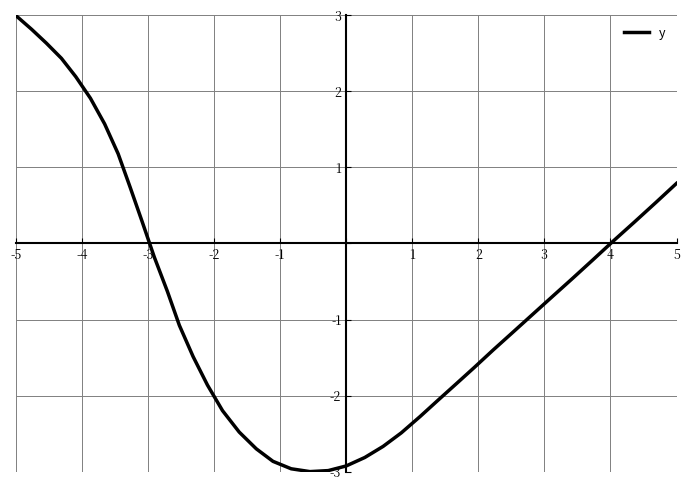

What is the difference between the maximum and minimum values?

6.0